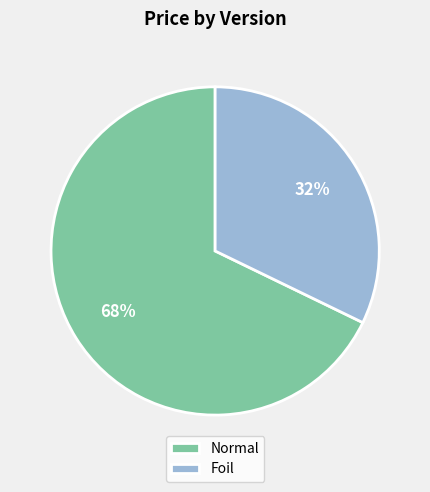

The Foil slice represents 32% of the pie. True or false?

True